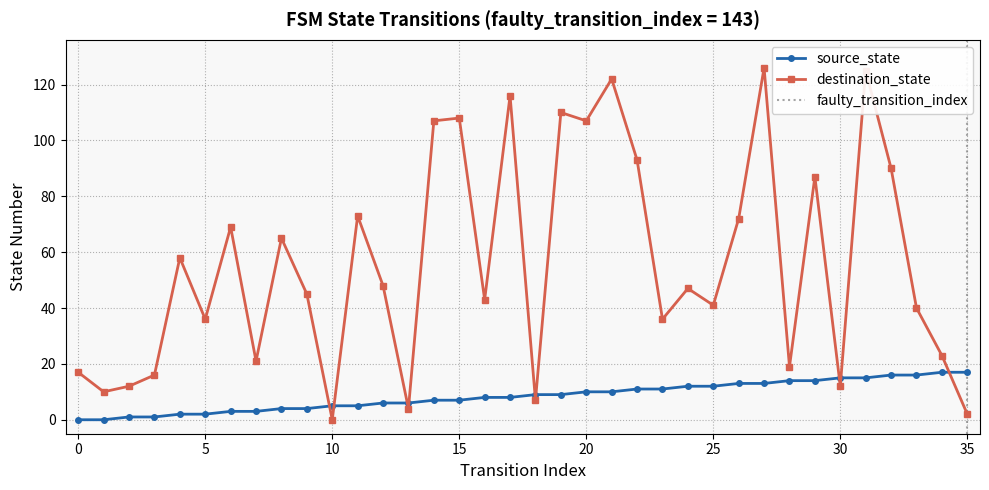

Rank the series at 35 from lowest to highest value.

destination_state, source_state